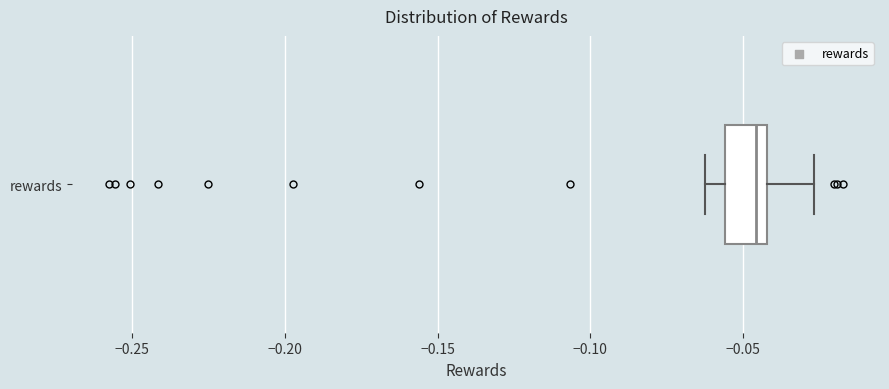

Transcribe this box plot: give where the median line is, the range the box spans, and where the two whiskers end, as read against the x-axis. The values are not printed on the chart, so give them approximately, as read against the axis.

median -0.045, box -0.055 to -0.040, whiskers -0.060 to -0.025